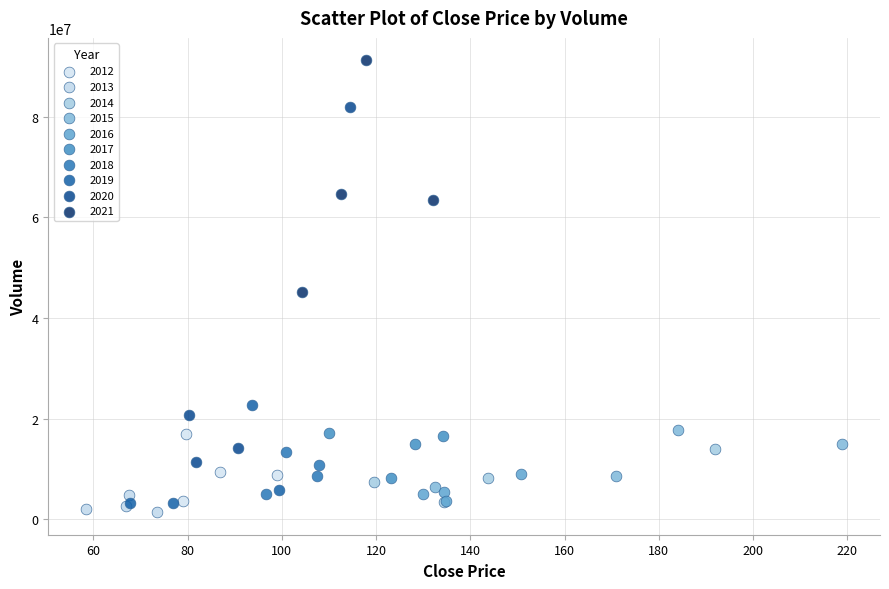

Which series has the widest spread of Y values?

2020